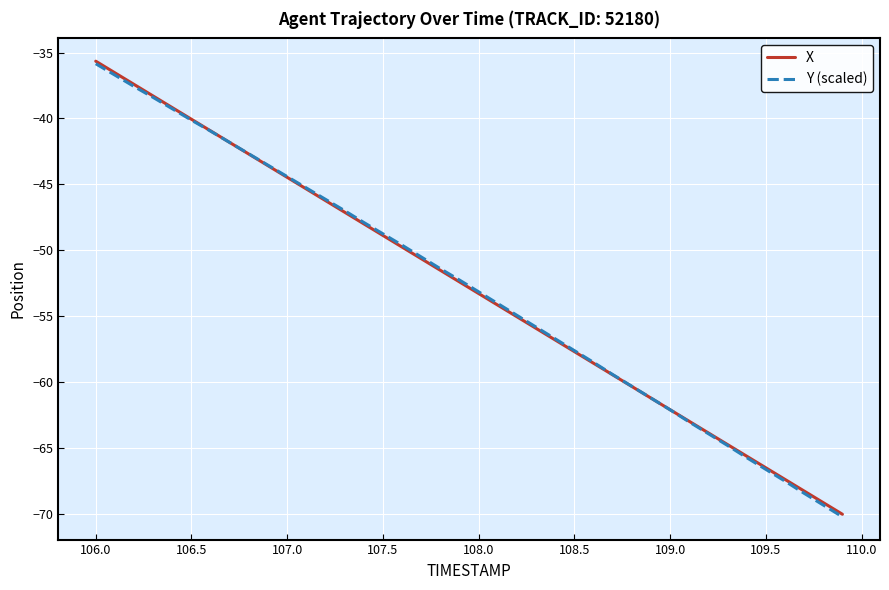

What is the maximum value shown in the chart?

-35.7